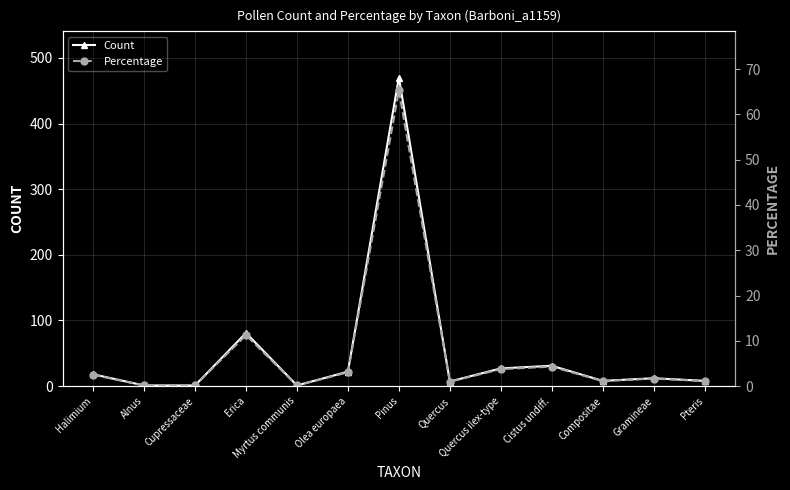

True or false: Percentage and Count cross at least once.

False